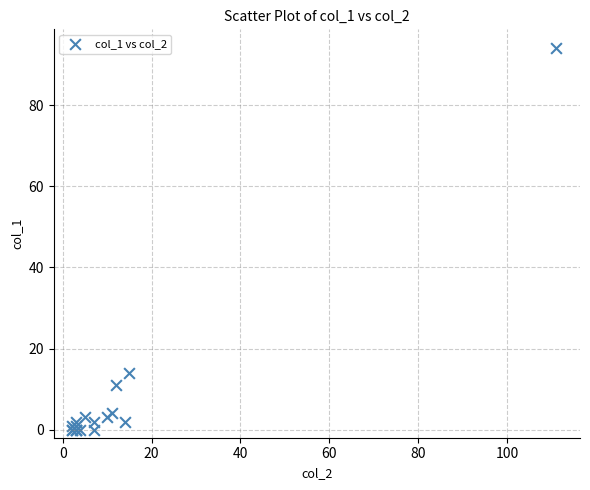

What Y value in the scatter plot is closest to 47?

14